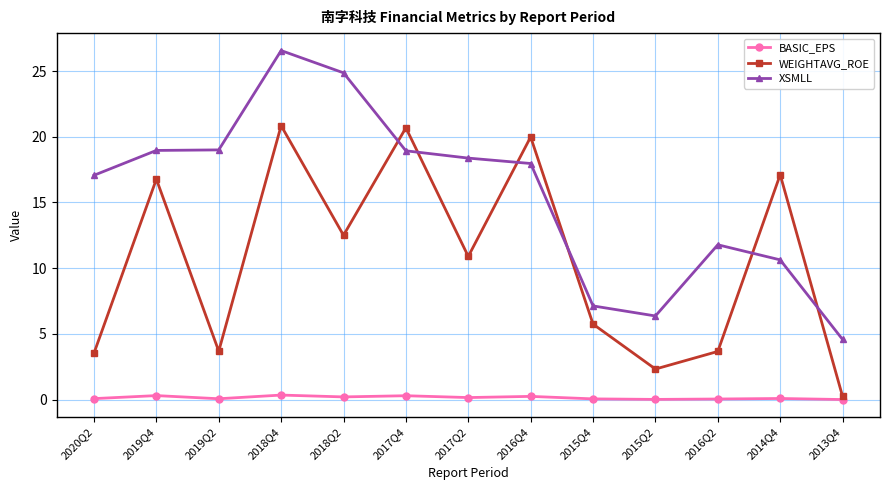

What is the greatest value displayed?

26.6